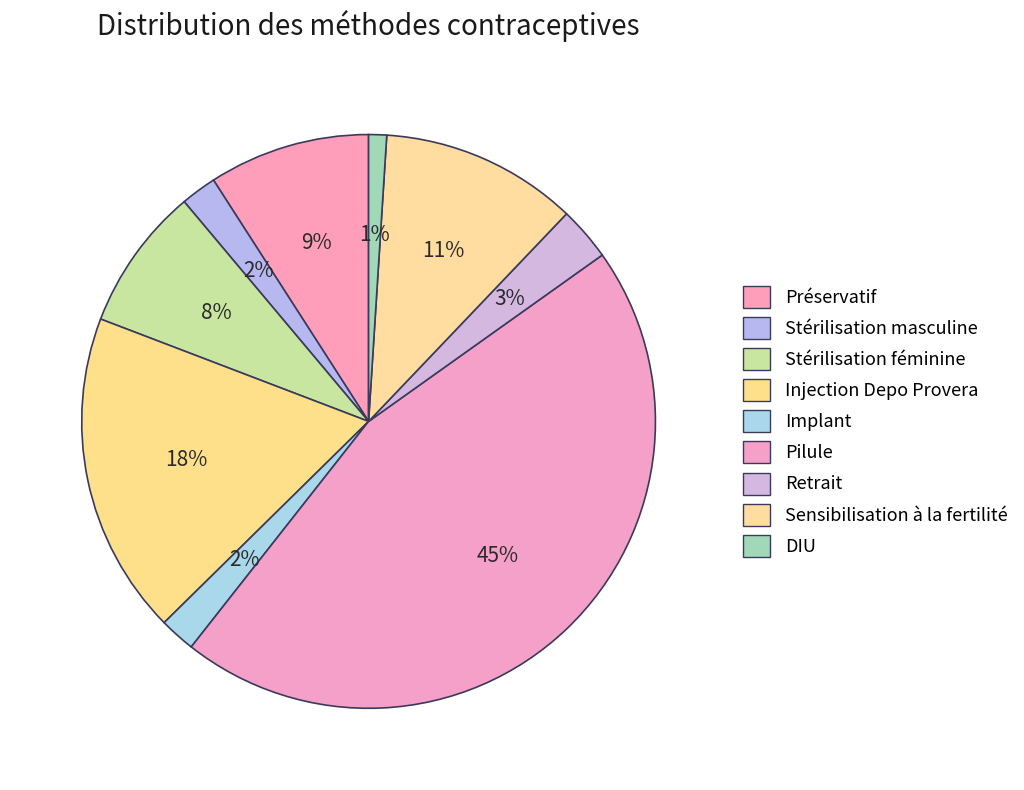

Which slice is the smallest?

DIU